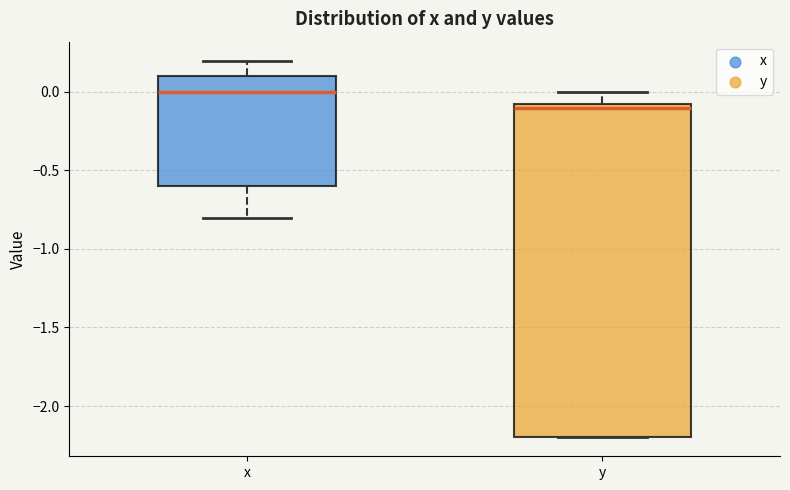

Where is the upper edge of the box for y on the y-axis? The values are not printed on the chart, so give them approximately, as read against the axis.

-0.05